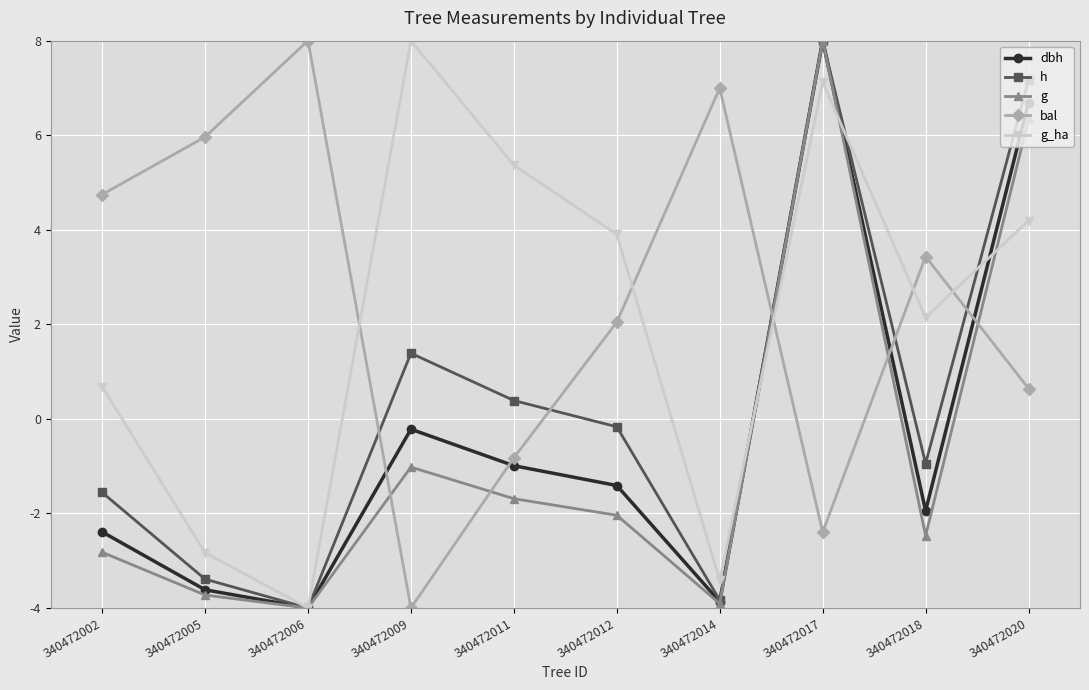

What is the total value across all series at 340472018?

0.2